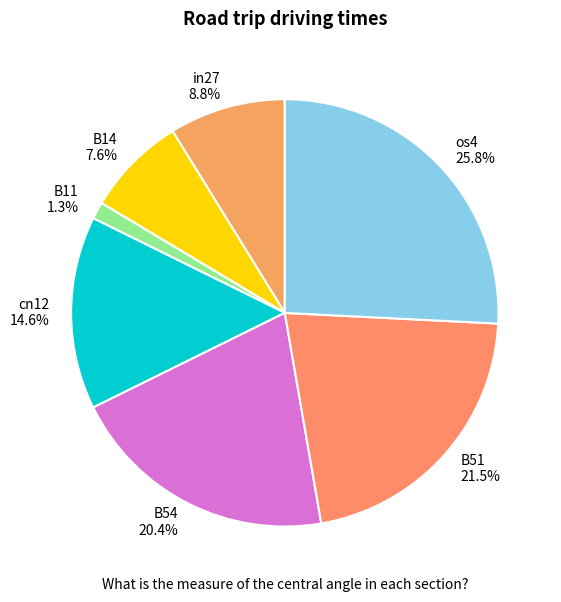

To the nearest percent, what is the difference between the B11 and B51 slice percentages?

20%